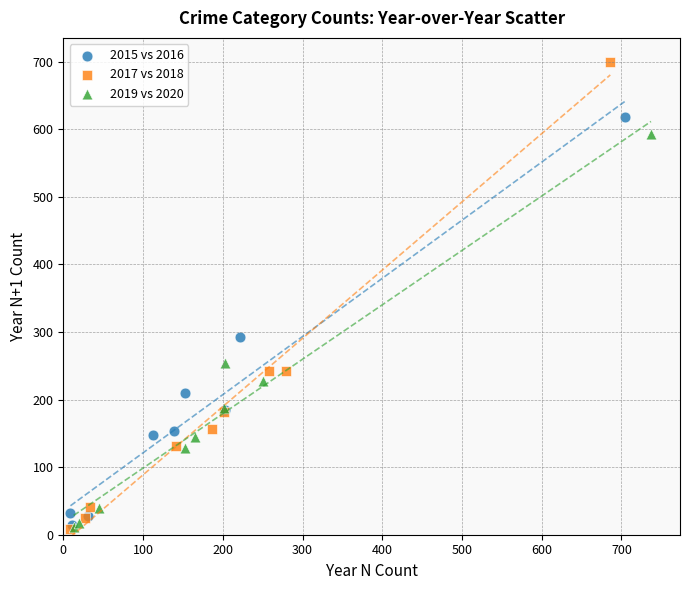

What are all the series names shown in the legend?

2015 vs 2016, 2017 vs 2018, 2019 vs 2020